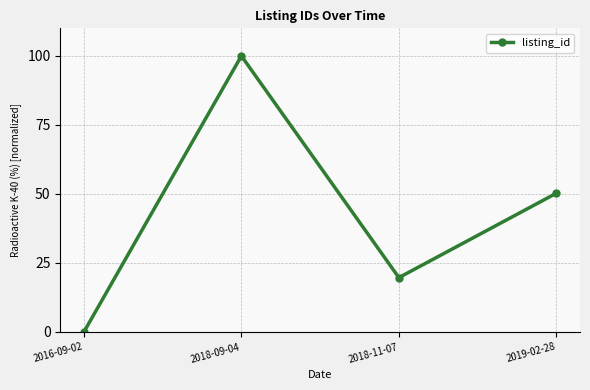

What is the sum of the values at 2019-02-28 and 2018-11-07?

70.0